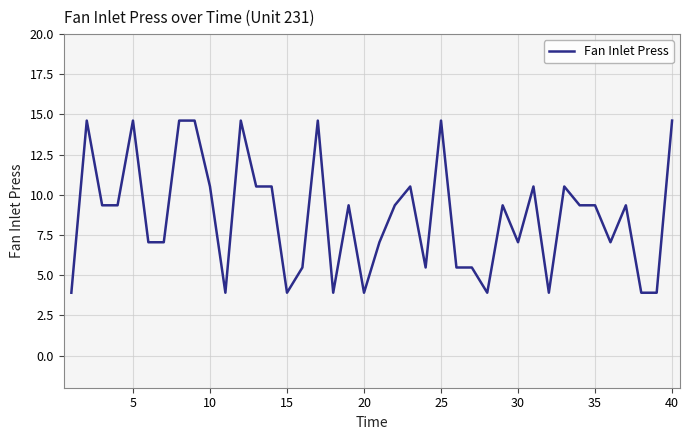

What is the maximum value shown in the chart?

14.6